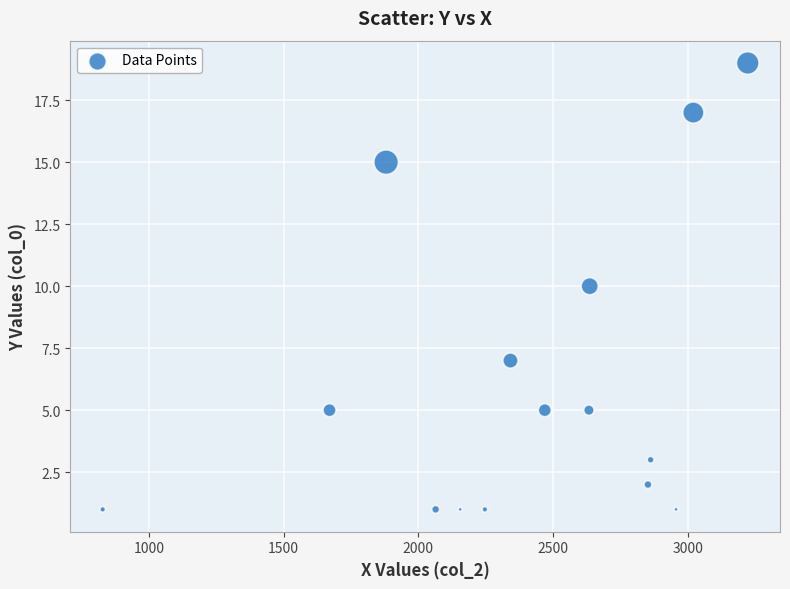

What is the range of Y values (max minus min)?

18